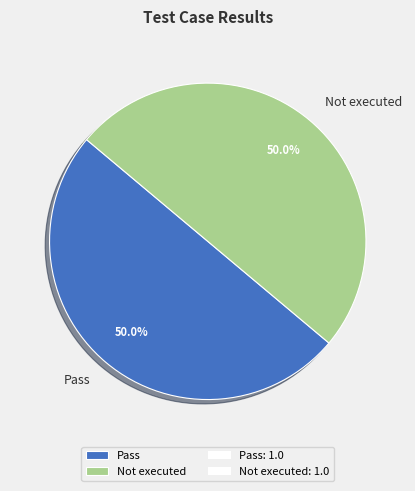

Approximately how many times larger is the value at Not executed compared to Pass?

1.0